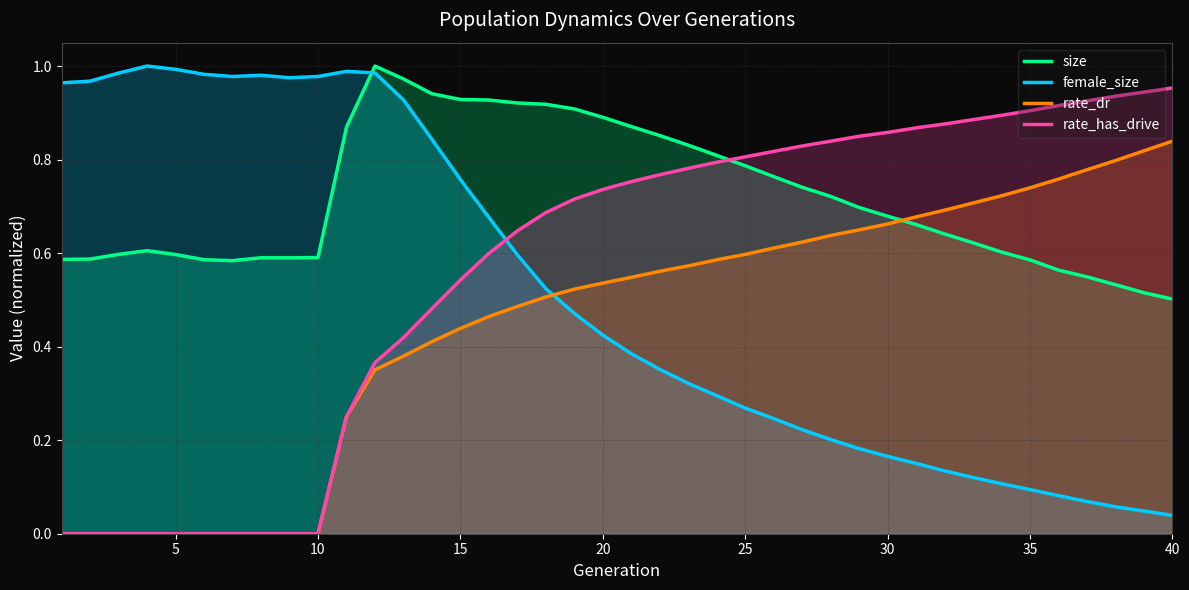

How many lines are shown in the chart?

4